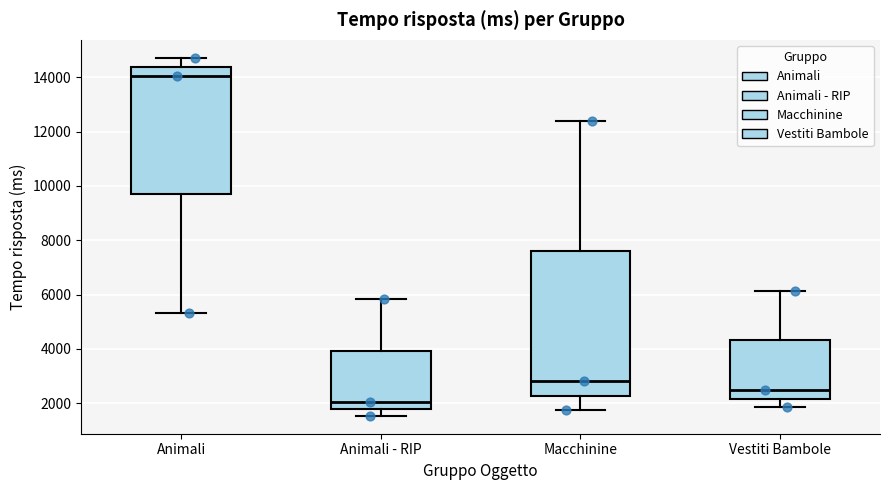

Where does the lower whisker of the box for Vestiti Bambole end on the y-axis? The values are not printed on the chart, so give them approximately, as read against the axis.

1800